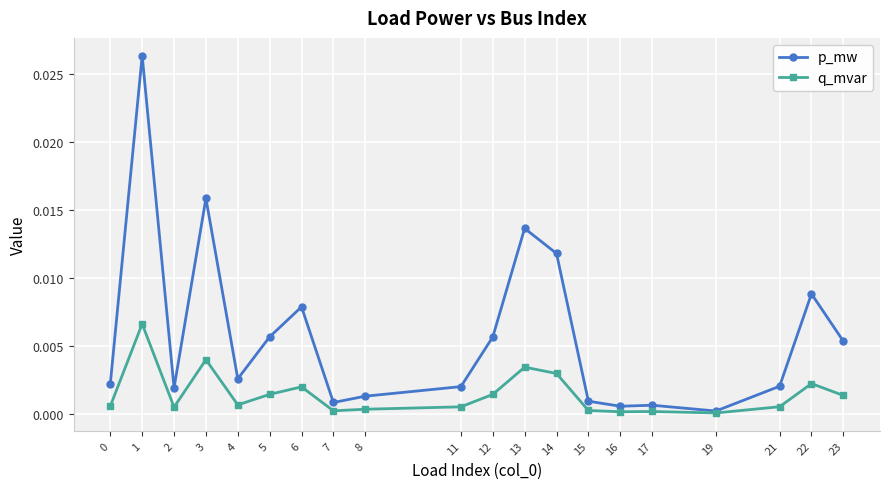

At which category is the sum across all series the highest?

1